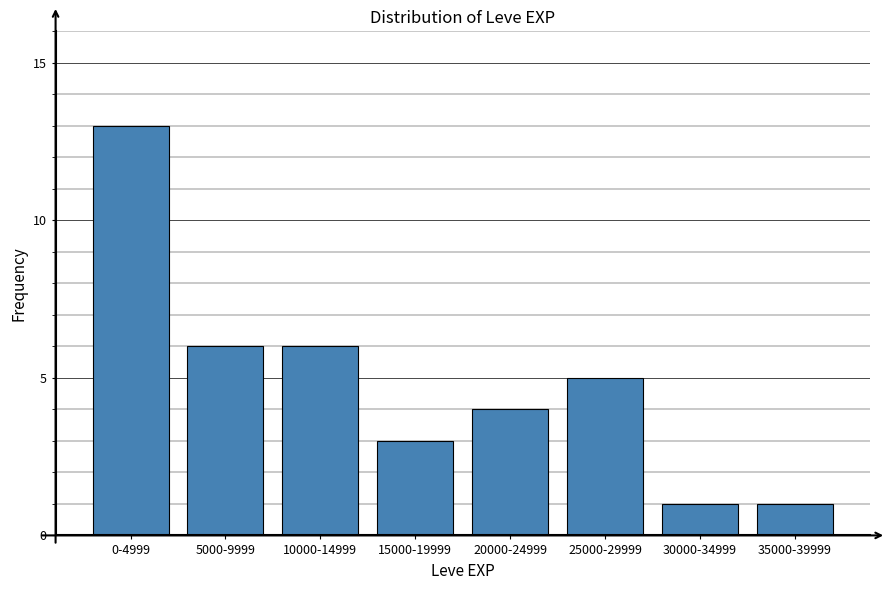

Reading right to left, transcribe all the data shown in this chart.

35000-39999=1	30000-34999=1	25000-29999=5	20000-24999=4	15000-19999=3	10000-14999=6	5000-9999=6	0-4999=13